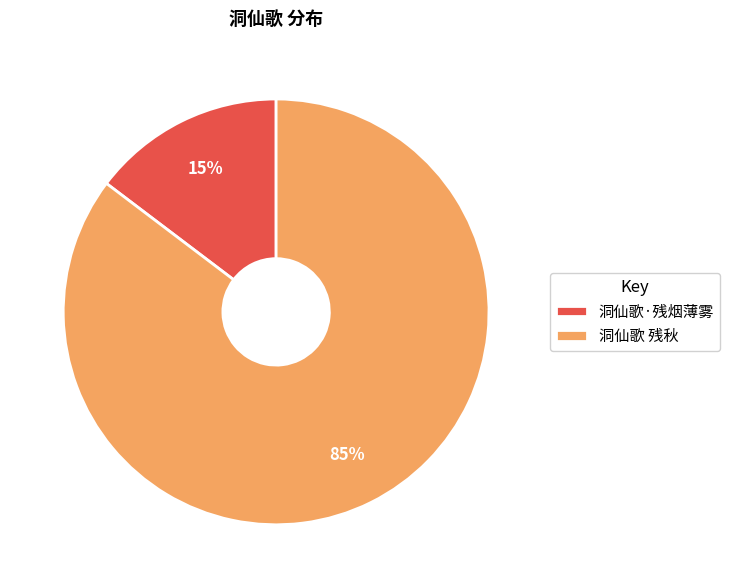

To the nearest percent, what is the average slice percentage?

50%